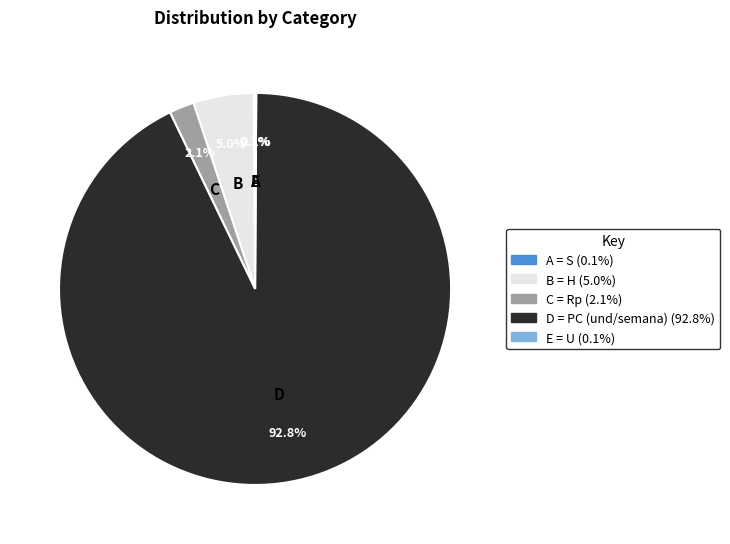

Does any single category account for the majority?

Yes